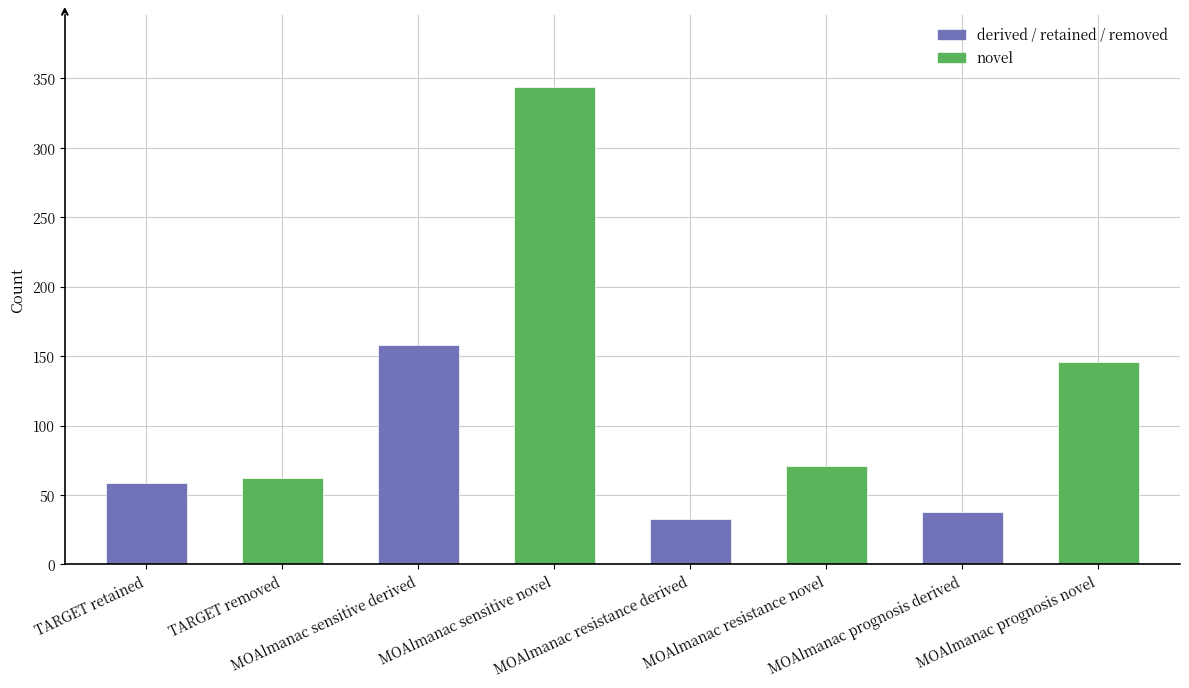

What is the label of the 1st bar from the right?

MOAlmanac prognosis novel